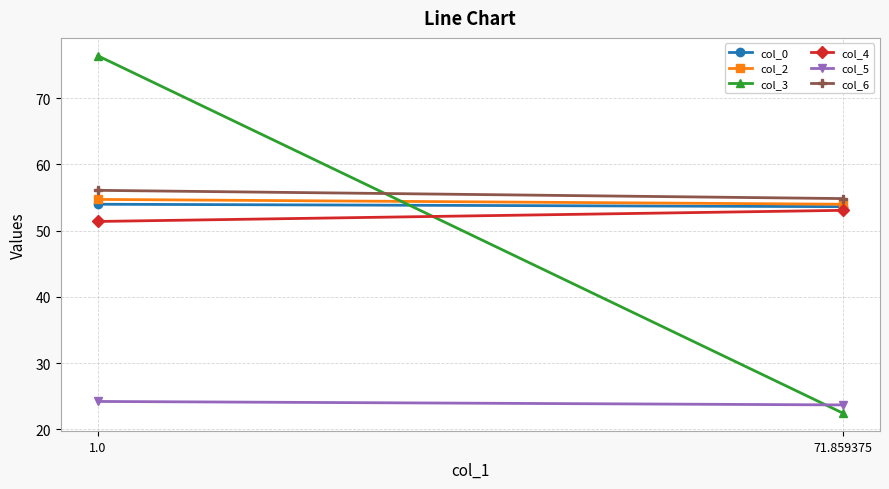

What is the difference between the col_6 values at 71.859375 and 1.0?

1.2